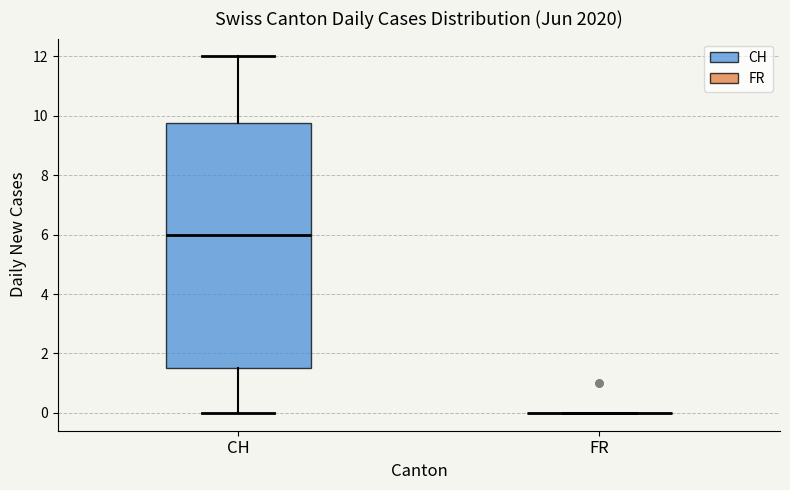

Comparing the boxes themselves (not the whiskers), which one is the tallest?

CH